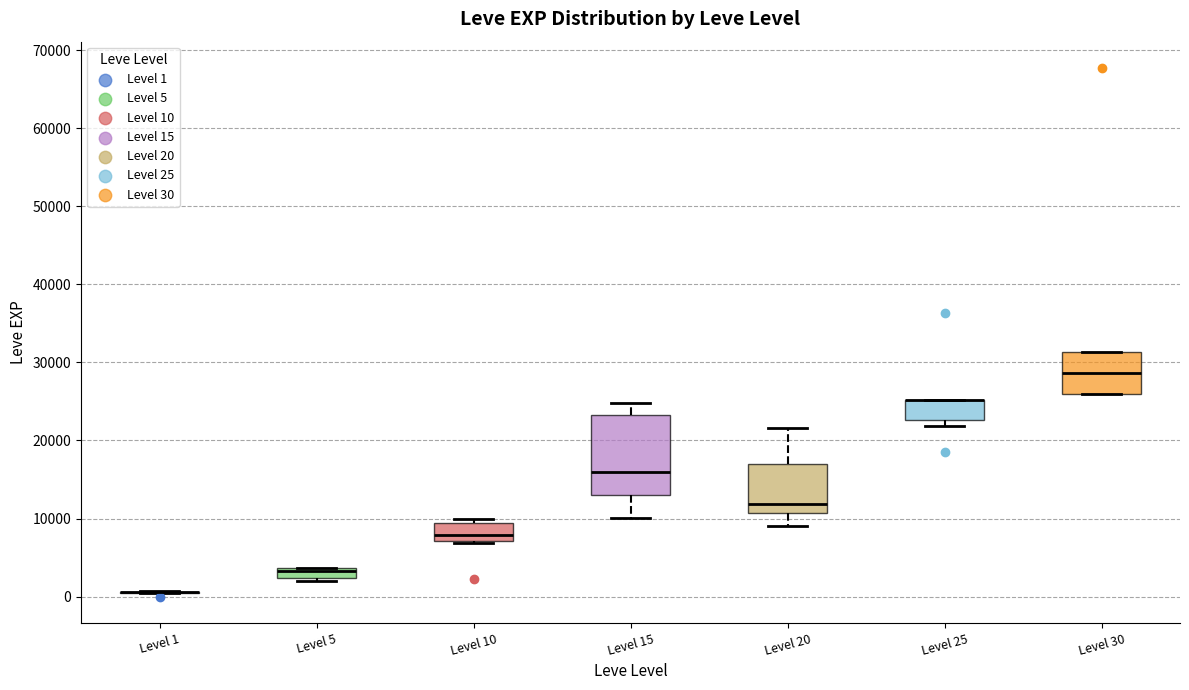

Where is the upper edge of the box for Level 25 on the y-axis? The values are not printed on the chart, so give them approximately, as read against the axis.

25000